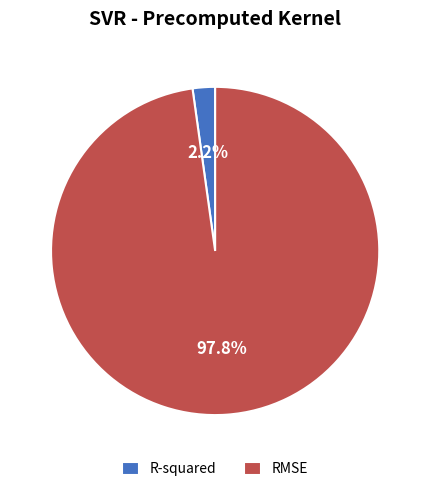

To the nearest percent, what percentage of the pie is RMSE?

98%